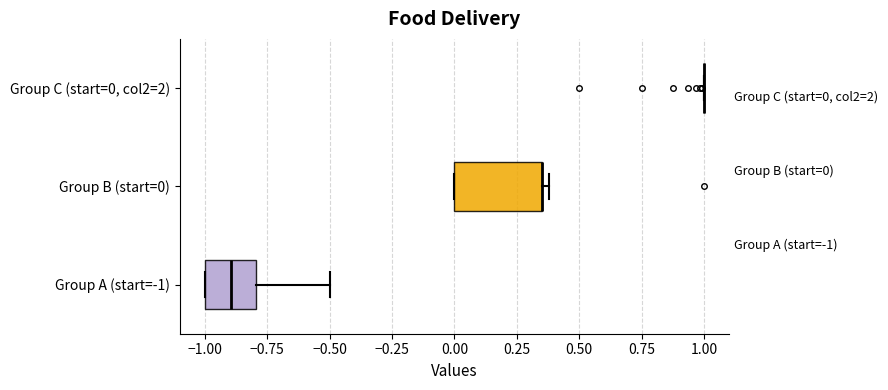

Comparing the boxes themselves (not the whiskers), which one is the widest?

Group B (start=0)